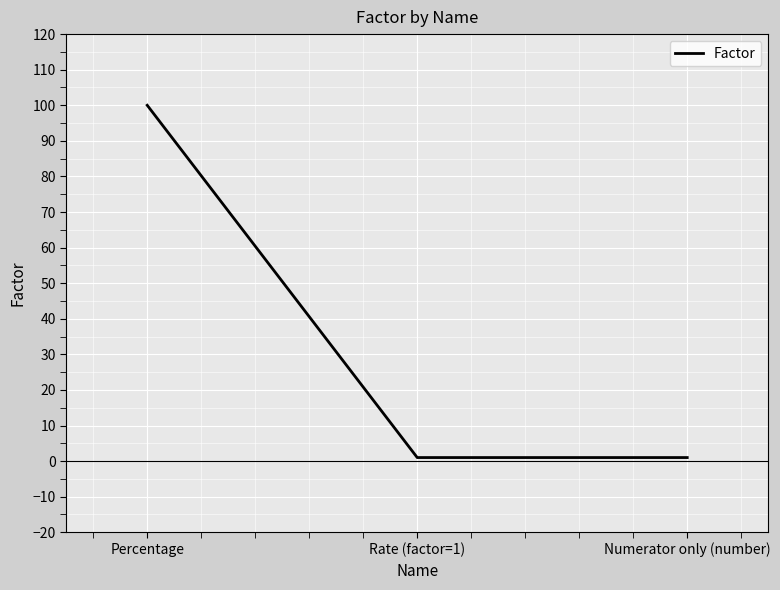

Reading right to left, extract all data points from this chart.

Numerator only (number)=1	Rate (factor=1)=1	Percentage=100